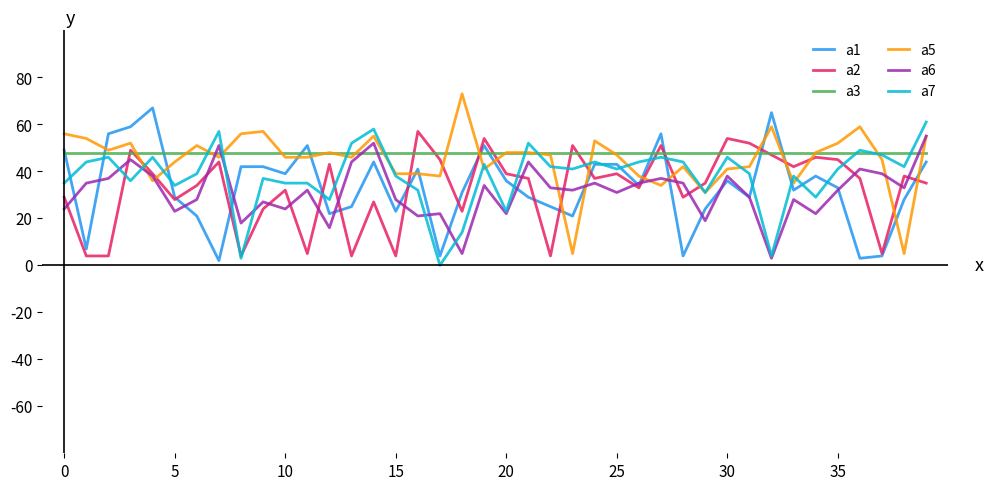

What is the lowest value of the a3 series?

48